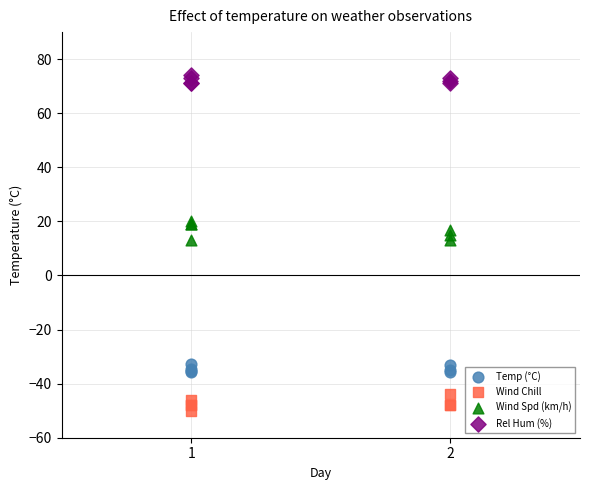

What are all the series names shown in the legend?

Temp (°C), Wind Chill, Wind Spd (km/h), Rel Hum (%)